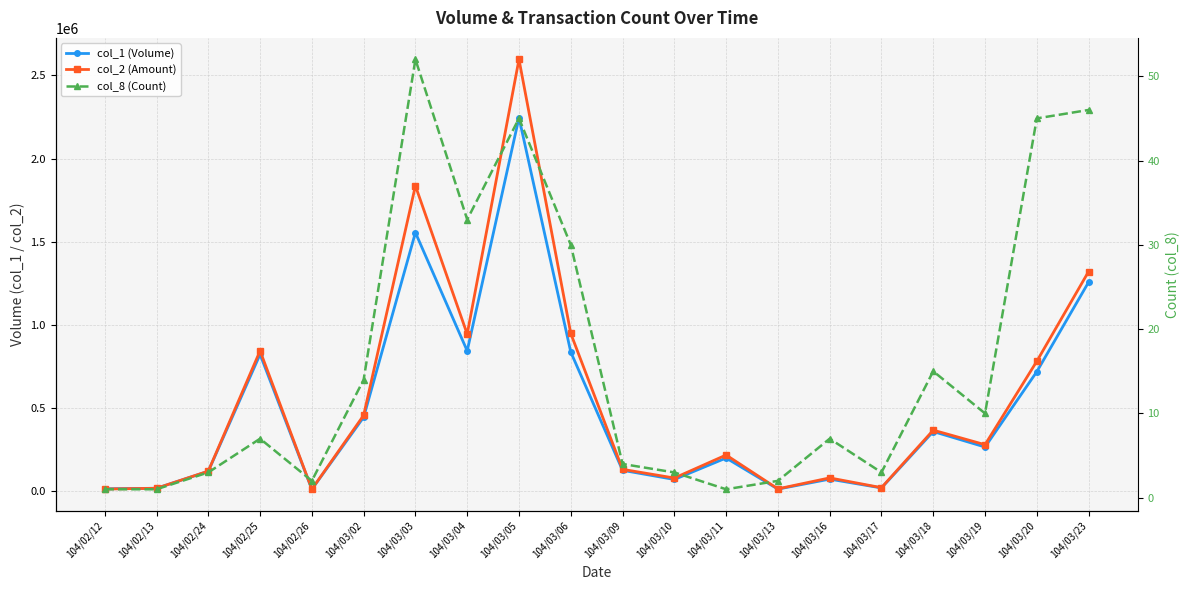

True or false: col_2 (Amount) has more than 0 points higher than both neighbors.

True